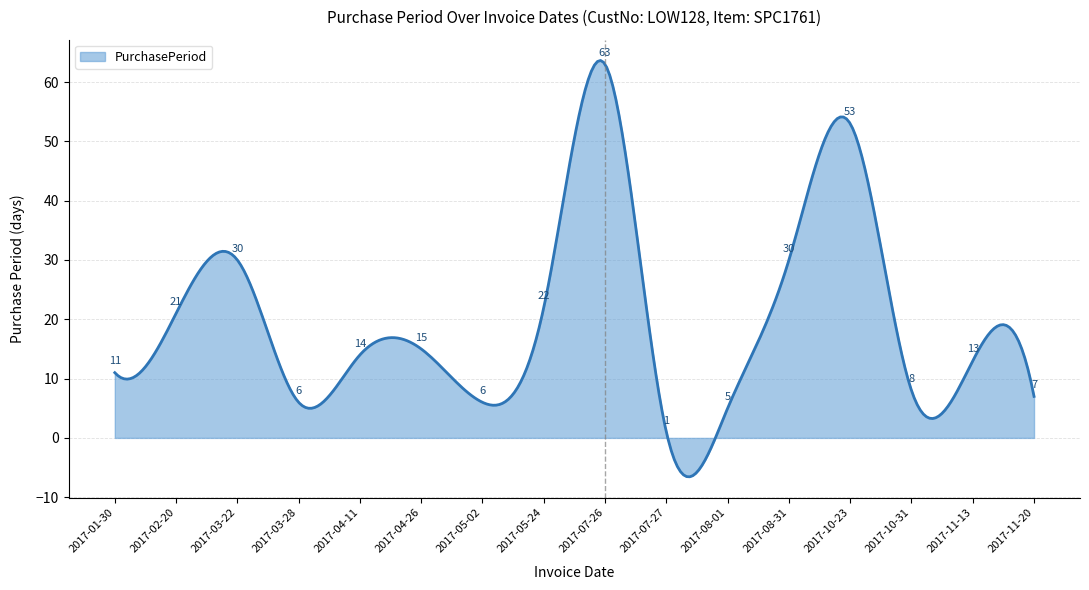

What is the sum of all values?

5977.5